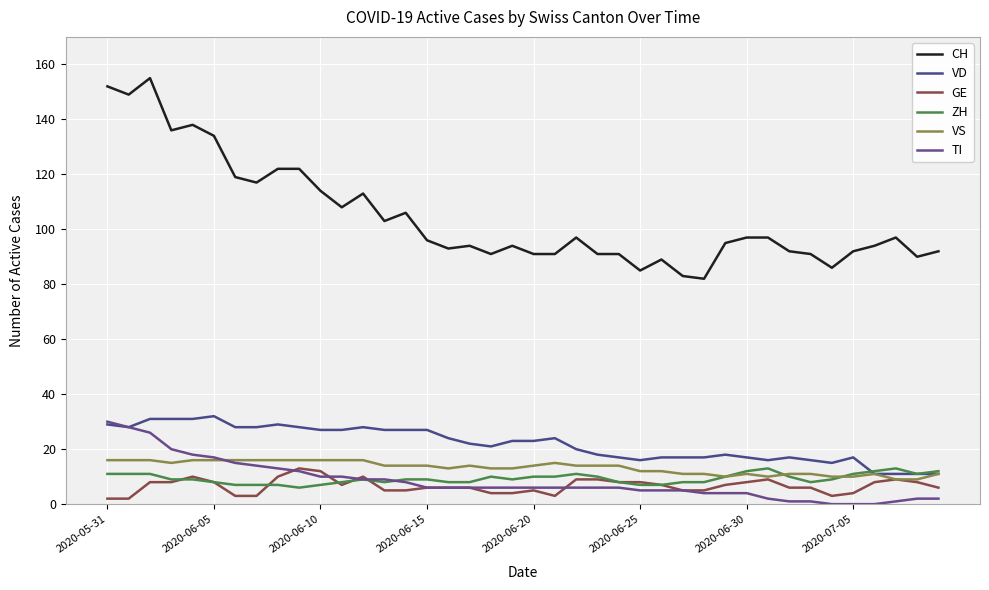

How many lines are shown in the chart?

6